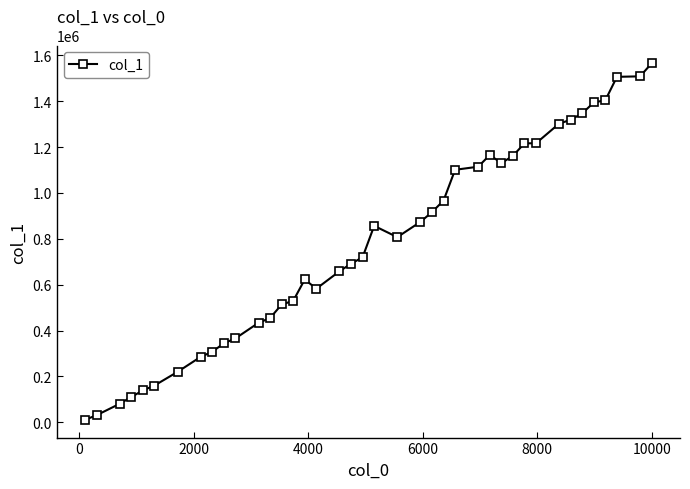

True or false: the data has more than 2 interior local peaks.

True